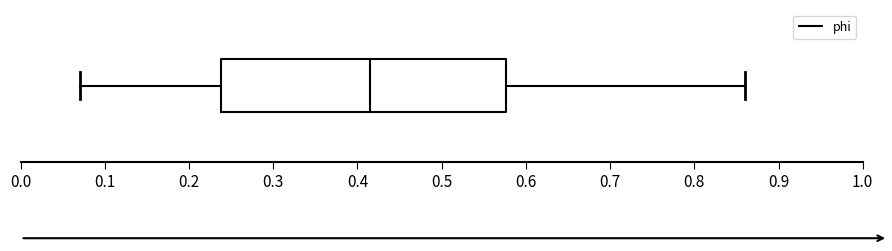

Where is the right edge of the box on the x-axis? The values are not printed on the chart, so give them approximately, as read against the axis.

0.58